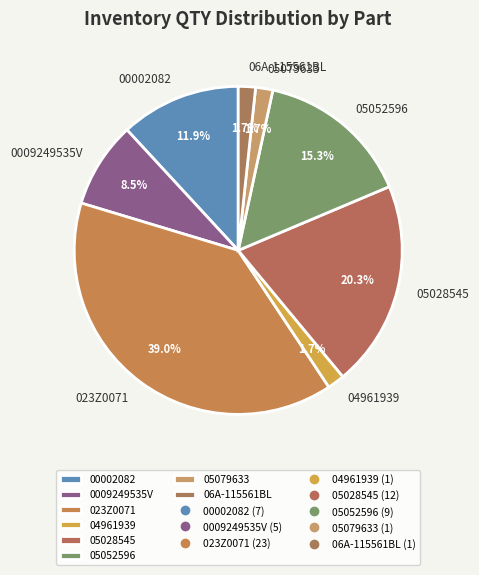

Which has a higher value, 06A-115561BL or 05052596?

05052596